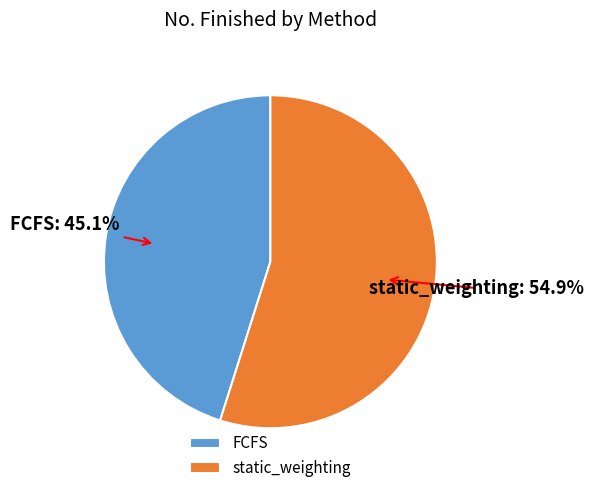

Does any single category account for the majority?

Yes